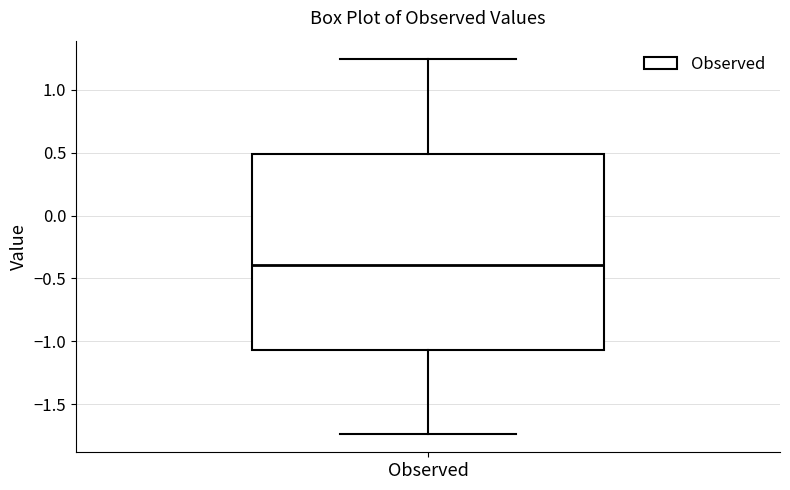

Transcribe this box plot: give where the median line is, the range the box spans, and where the two whiskers end, as read against the y-axis. The values are not printed on the chart, so give them approximately, as read against the axis.

median -0.40, box -1.05 to 0.50, whiskers -1.75 to 1.25